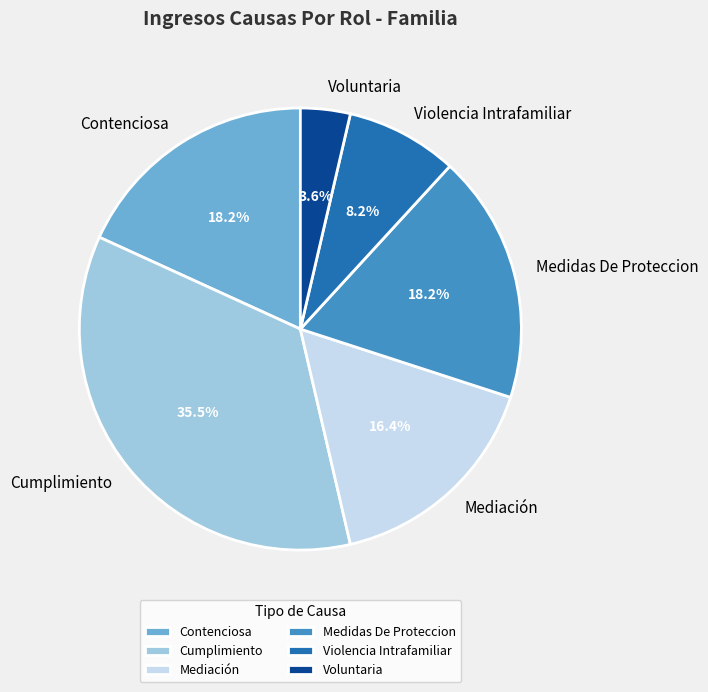

How many slices are in this pie chart?

6